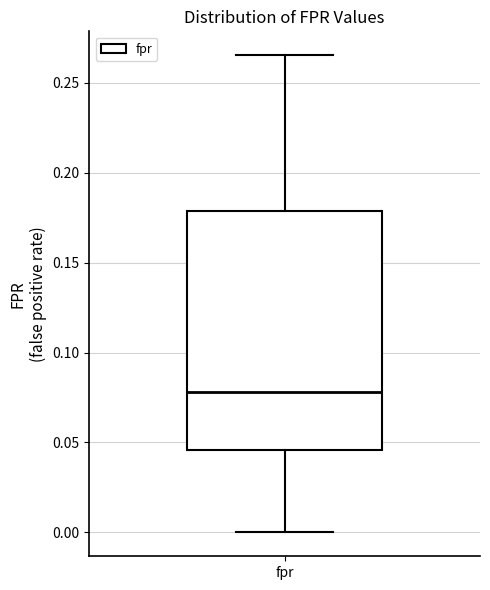

Where does the upper whisker of the box for fpr end on the y-axis? The values are not printed on the chart, so give them approximately, as read against the axis.

0.265